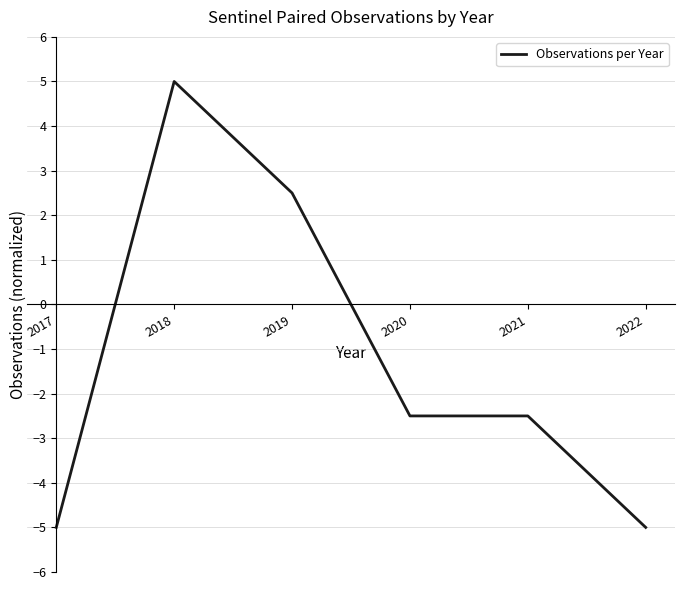

What is the smallest value displayed?

-5.0